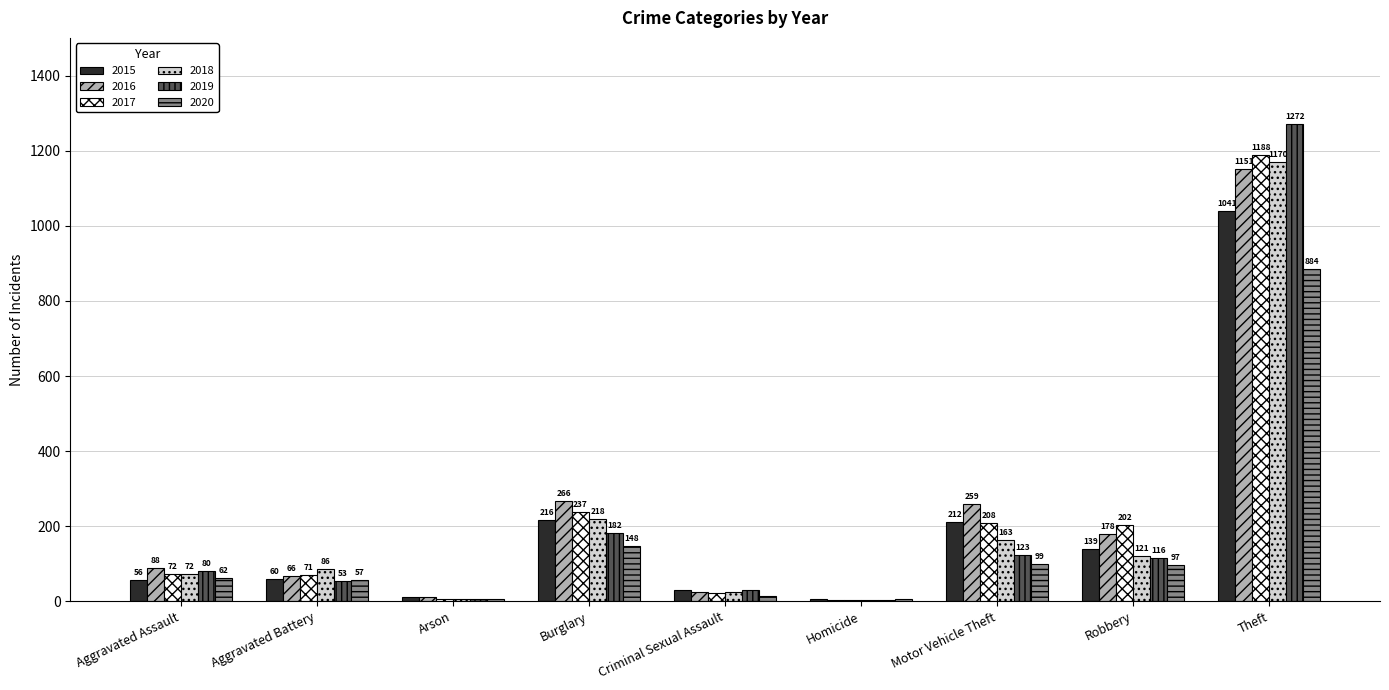

Which series changed the most between Aggravated Battery and Robbery?

2017